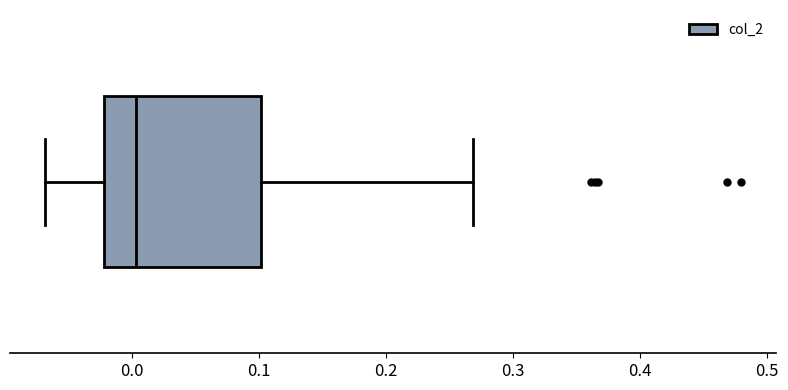

Where is the right edge of the box on the x-axis? The values are not printed on the chart, so give them approximately, as read against the axis.

0.10